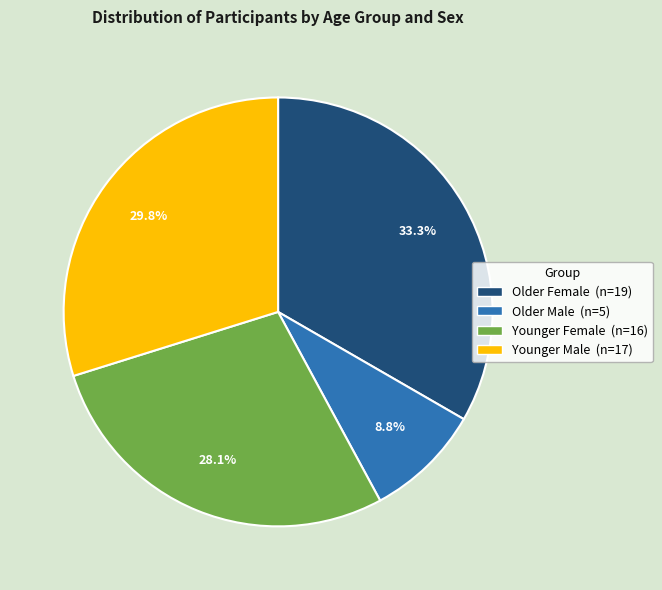

Is Younger Female the majority of the pie?

No